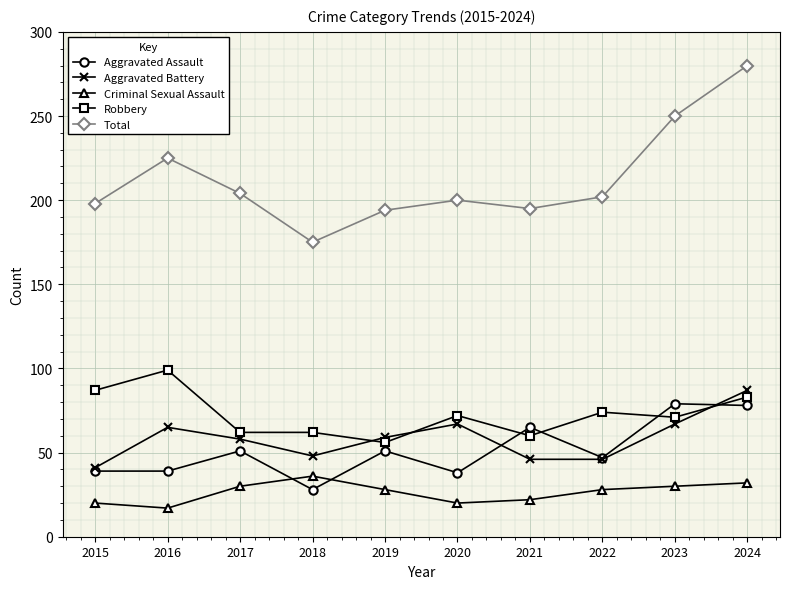

At which category does Aggravated Battery reach its first local peak?

2016